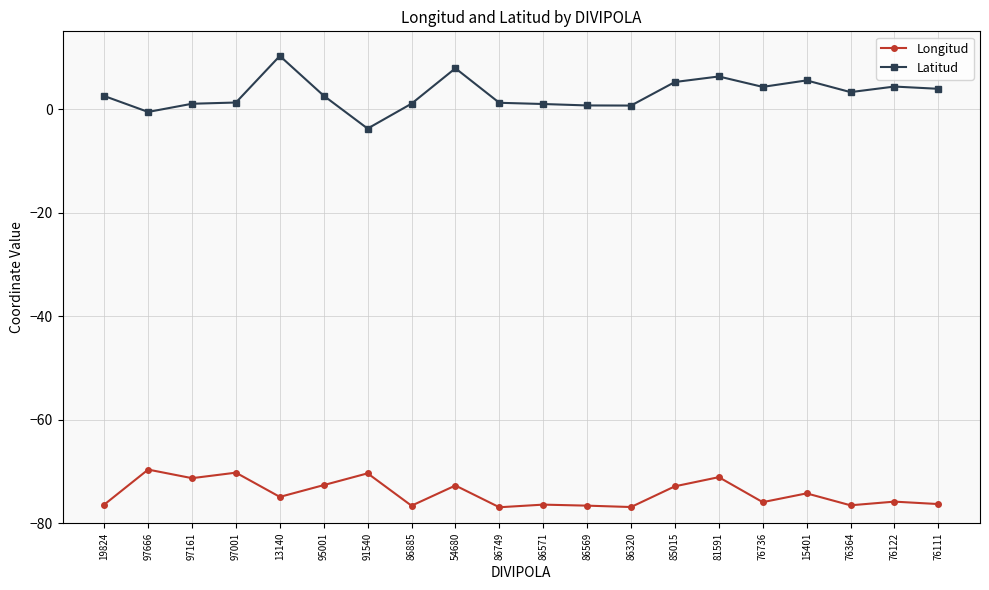

Which series has the largest total across all categories?

Latitud